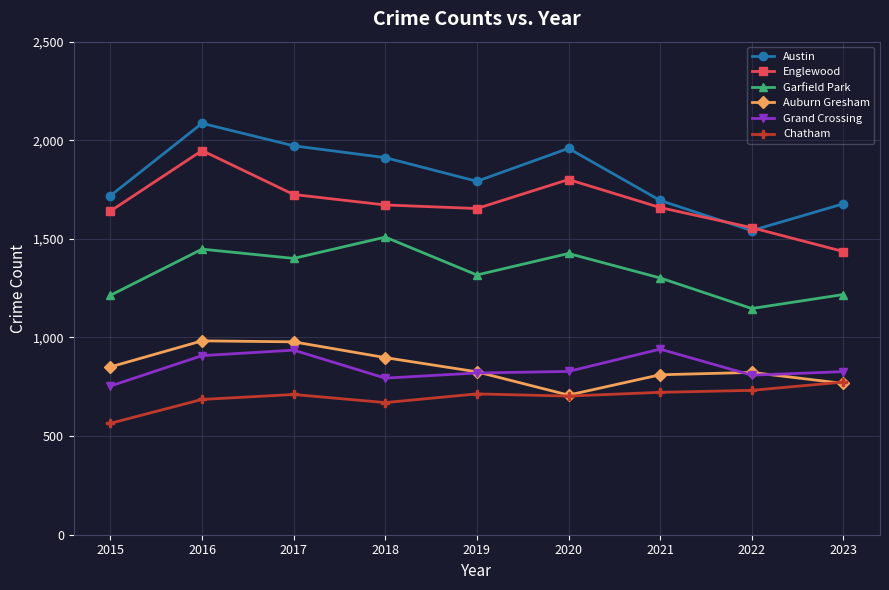

Is this an area chart (filled region under the line)?

No